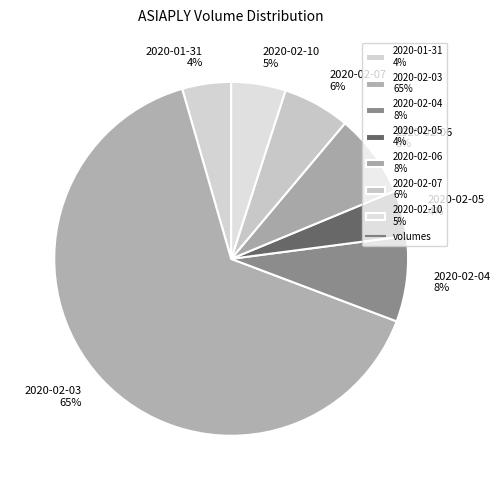

How many slices are in this pie chart?

7